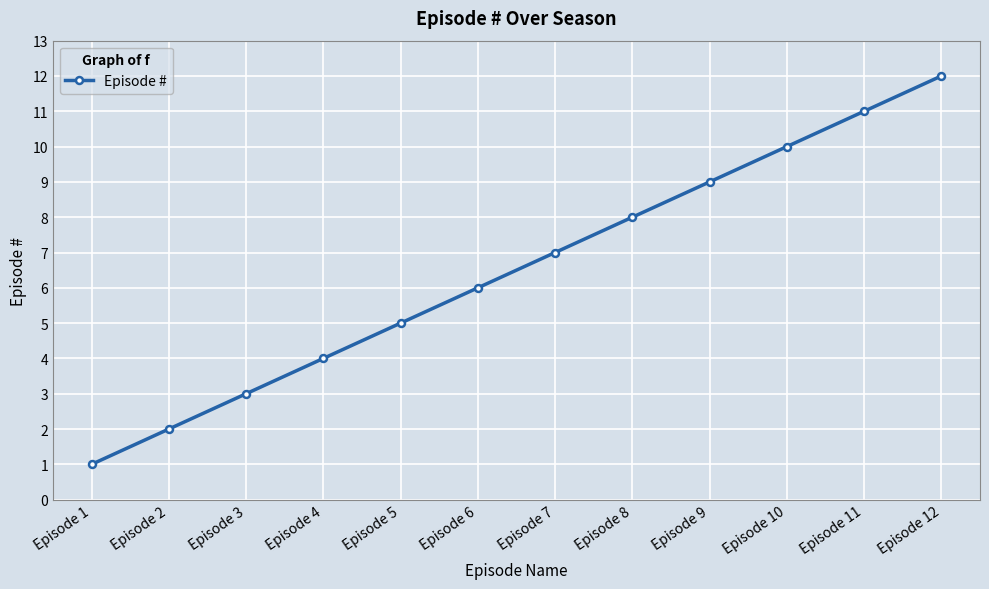

What is the greatest value displayed?

12